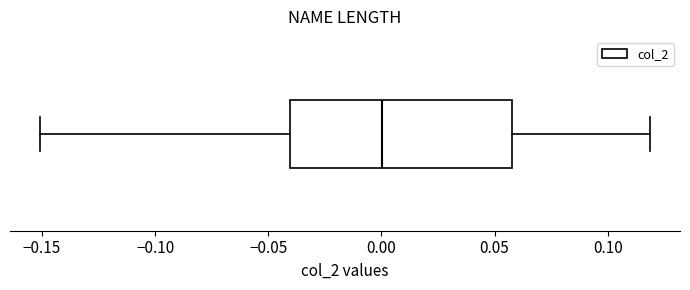

Transcribe this box plot: give where the median line is, the range the box spans, and where the two whiskers end, as read against the x-axis. The values are not printed on the chart, so give them approximately, as read against the axis.

median 0.00, box -0.04 to 0.06, whiskers -0.15 to 0.12